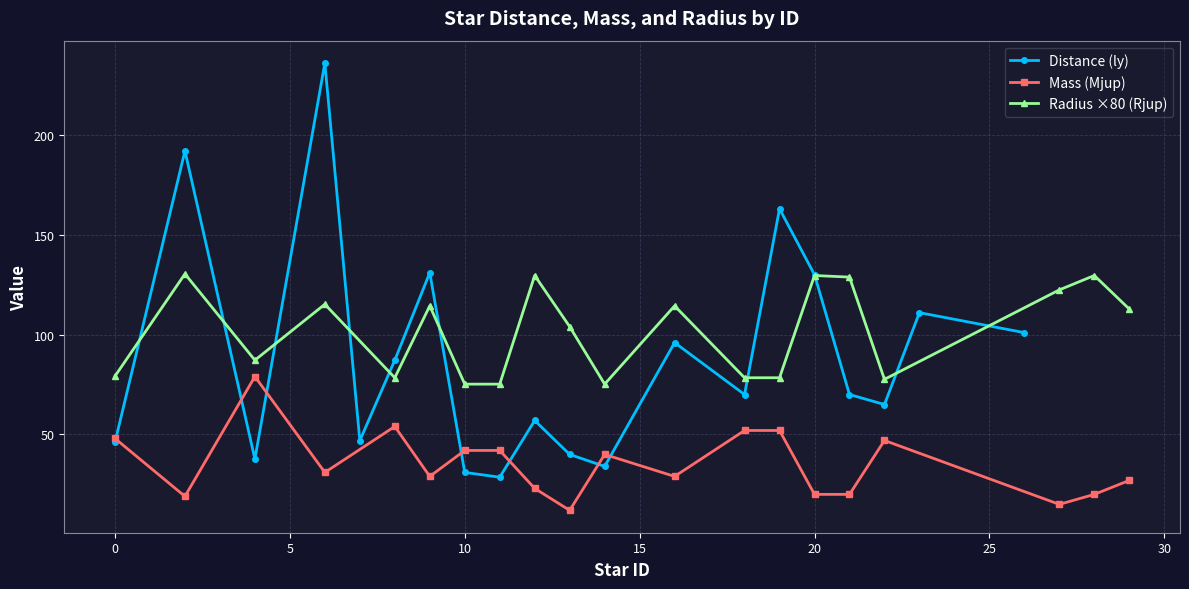

Rank the series by their maximum value, from lowest to highest.

Mass (Mjup), Radius ×80 (Rjup), Distance (ly)